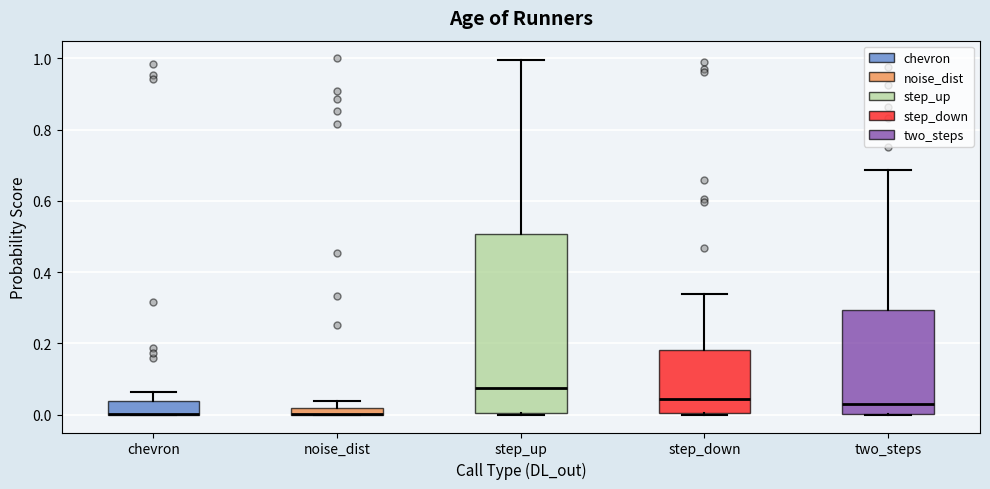

Where is the lower edge of the box for two_steps on the y-axis? The values are not printed on the chart, so give them approximately, as read against the axis.

0.00